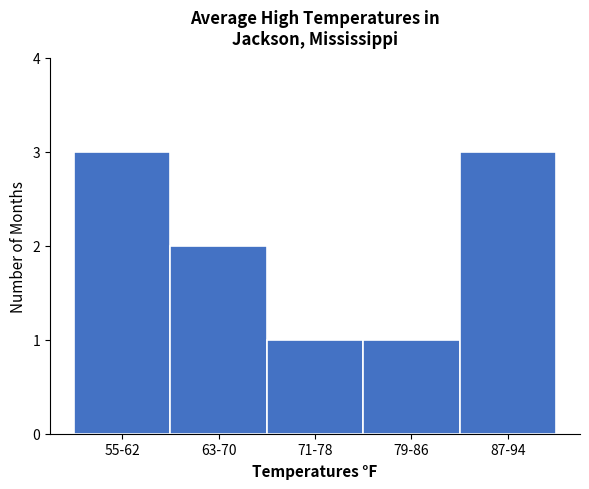

Reading left to right, transcribe all the data shown in this chart.

55-62=3	63-70=2	71-78=1	79-86=1	87-94=3